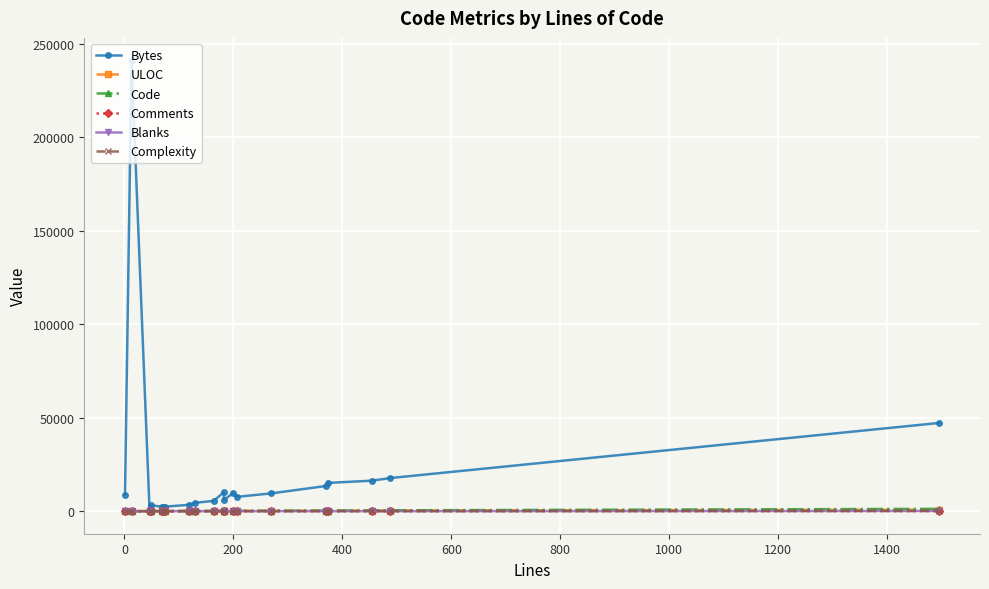

Which series has the largest total across all categories?

Bytes